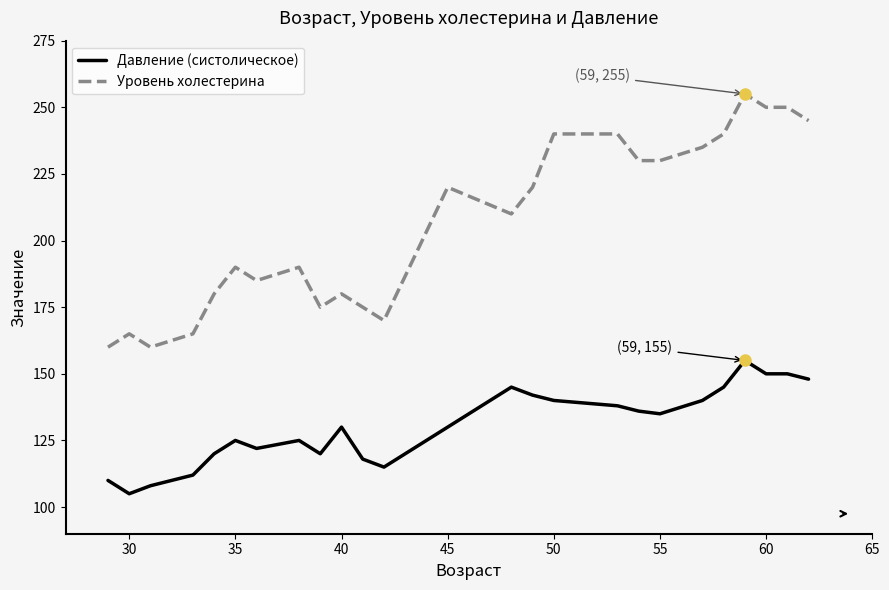

Which series has the largest range (max minus min)?

Уровень холестерина